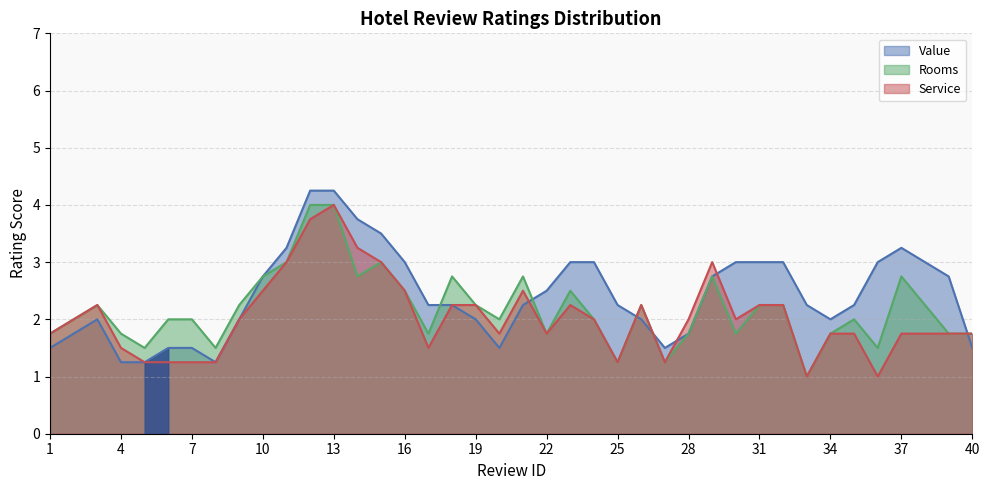

Where is Service nearest to the value 2?

2